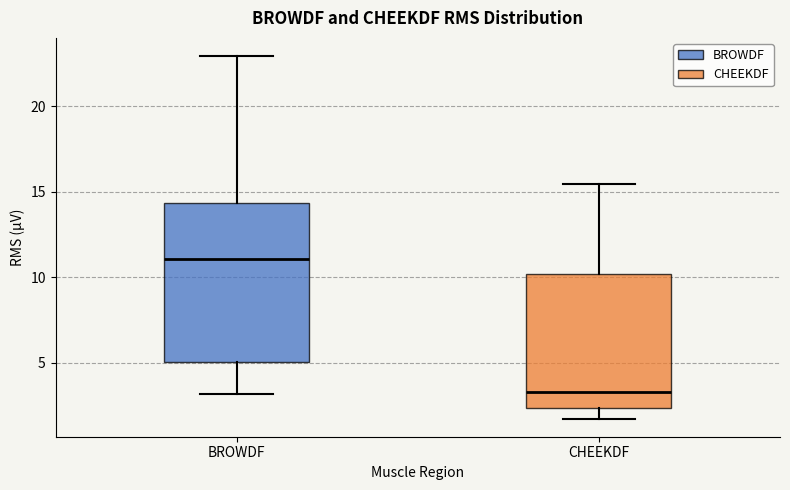

Which box has the highest median line?

BROWDF